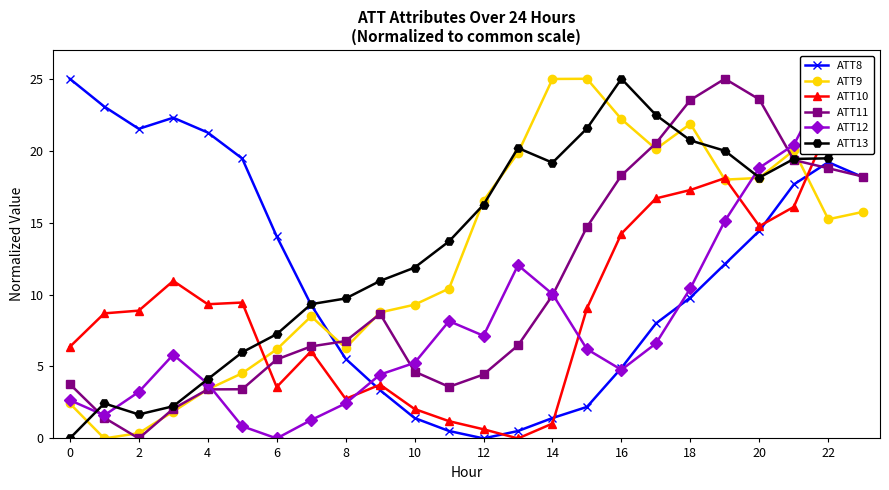

True or false: ATT10 has more than 1 interior local peaks.

True